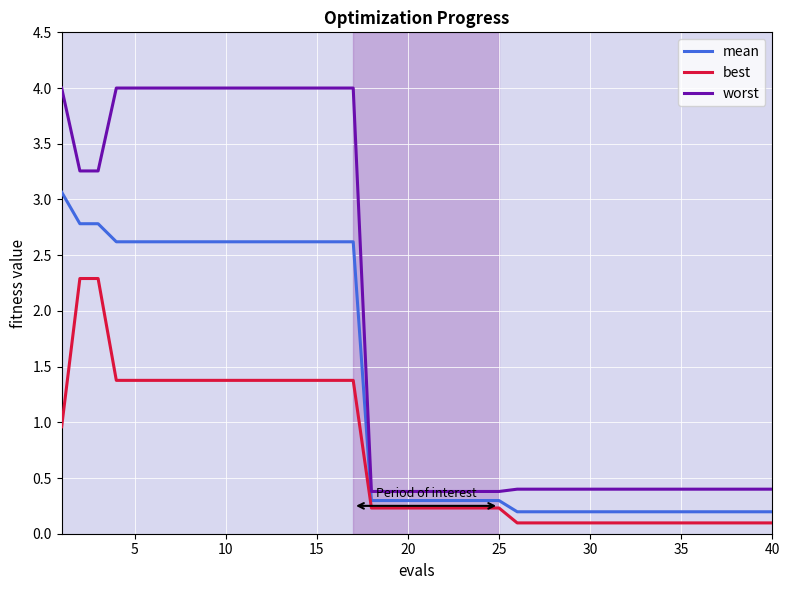

True or false: best and worst intersect in this chart.

False